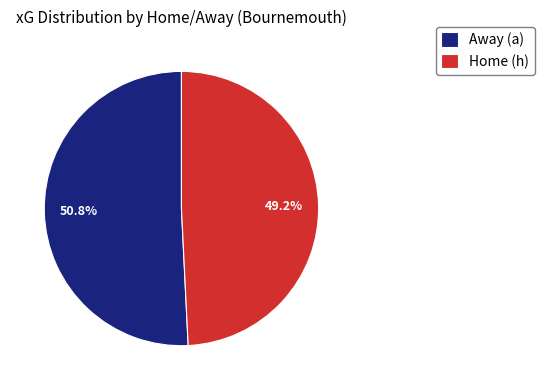

Is the sum of Home (h) and Away (a) greater than half?

Yes